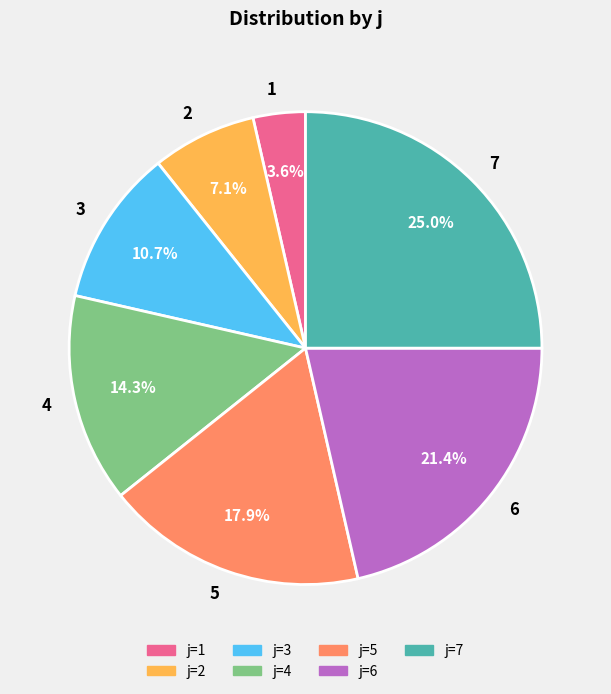

Does 2 account for over 50% of the chart?

No